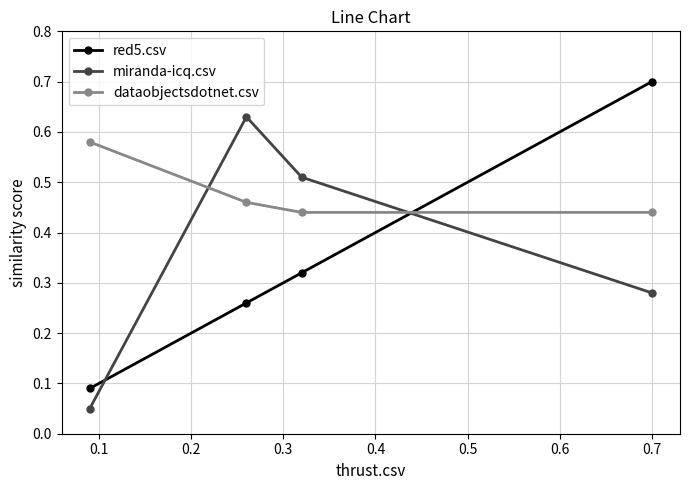

What is the maximum value shown in the chart?

0.7